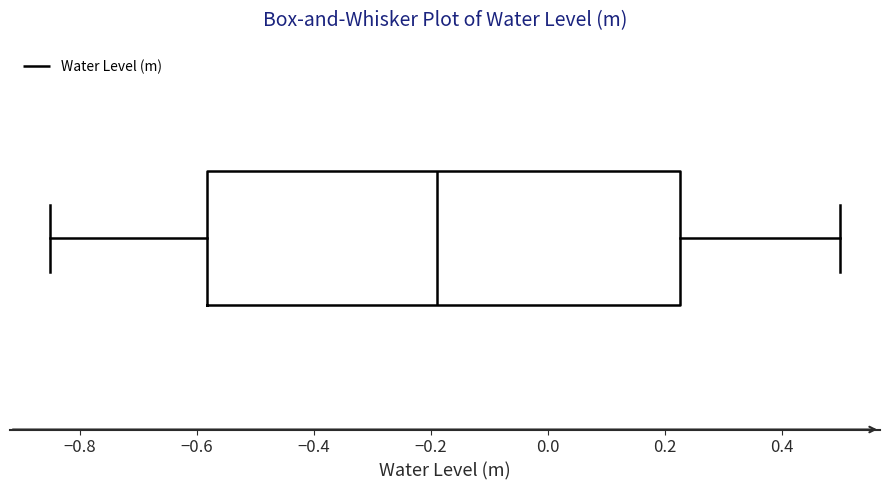

Read this box plot against the x-axis: the position of the median line, the range covered by the box, and the ends of both whiskers. The values are not printed on the chart, so give them approximately, as read against the axis.

median -0.18, box -0.58 to 0.22, whiskers -0.86 to 0.50